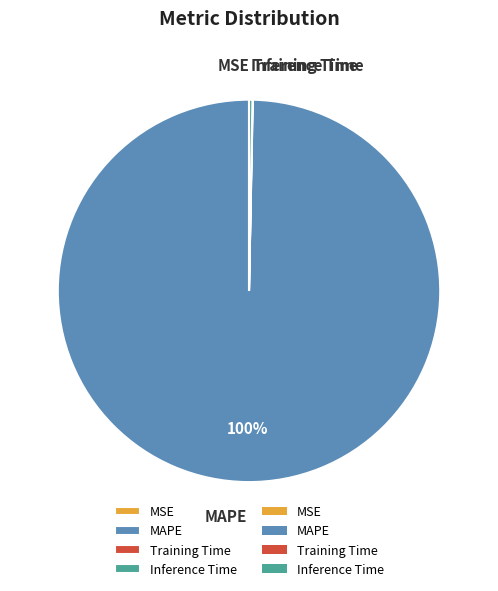

What is the largest slice in the pie chart?

MAPE